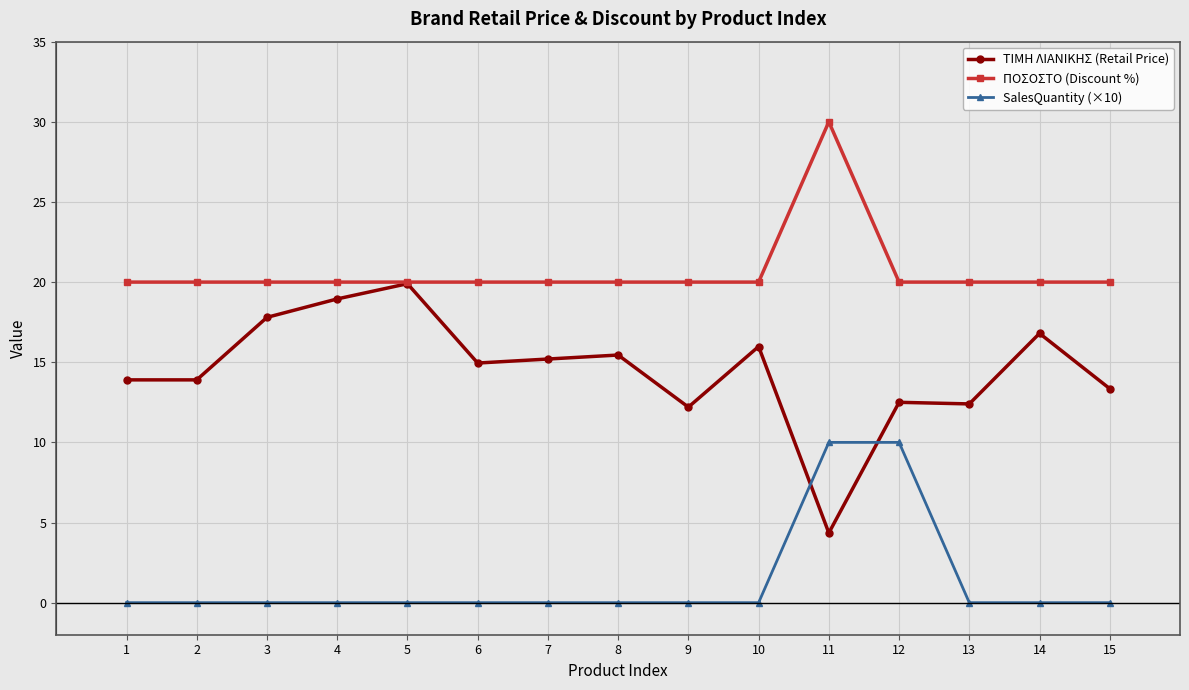

True or false: SalesQuantity (×10) and ΠΟΣΟΣΤΟ (Discount %) intersect in this chart.

False